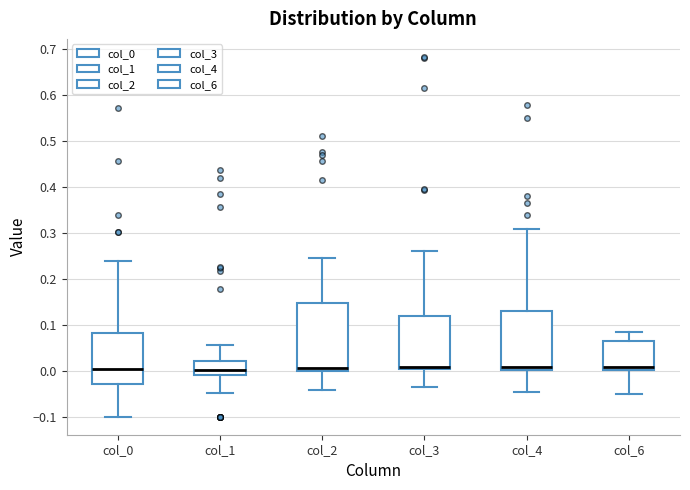

Where is the lower edge of the box for col_4 on the y-axis? The values are not printed on the chart, so give them approximately, as read against the axis.

0.00